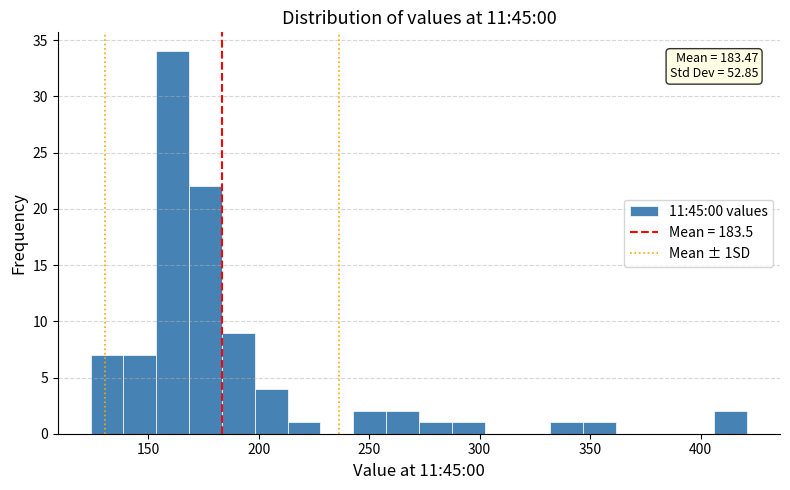

Around what value on the x-axis is the tallest bar? Give the approximate position of its centre, as read against the axis.

160